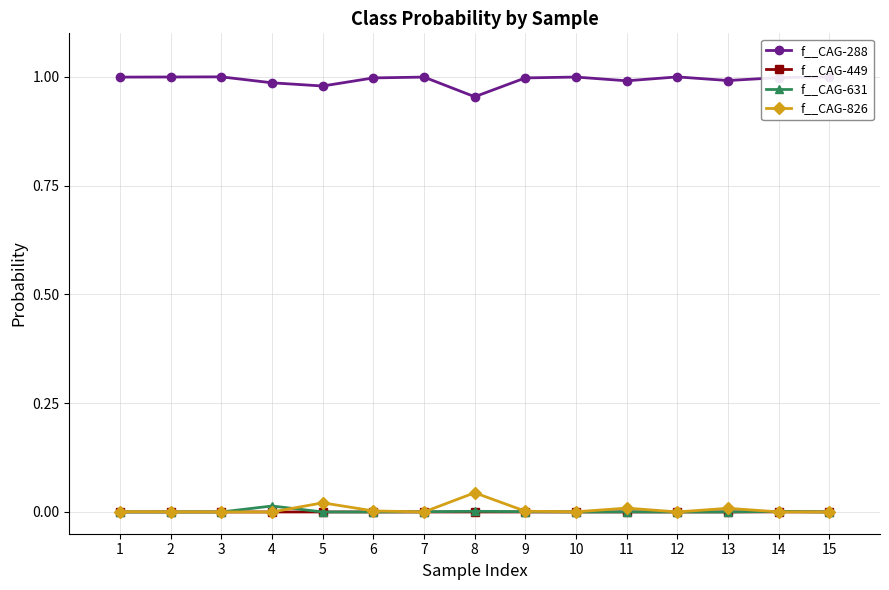

Rank the series by their maximum value, from lowest to highest.

f__CAG-449, f__CAG-631, f__CAG-826, f__CAG-288